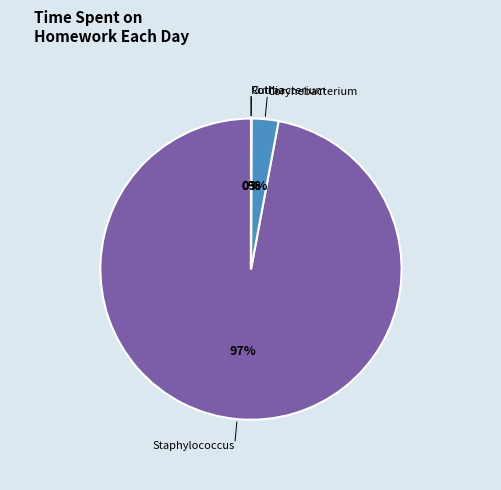

To the nearest percent, what is the average slice percentage?

25%